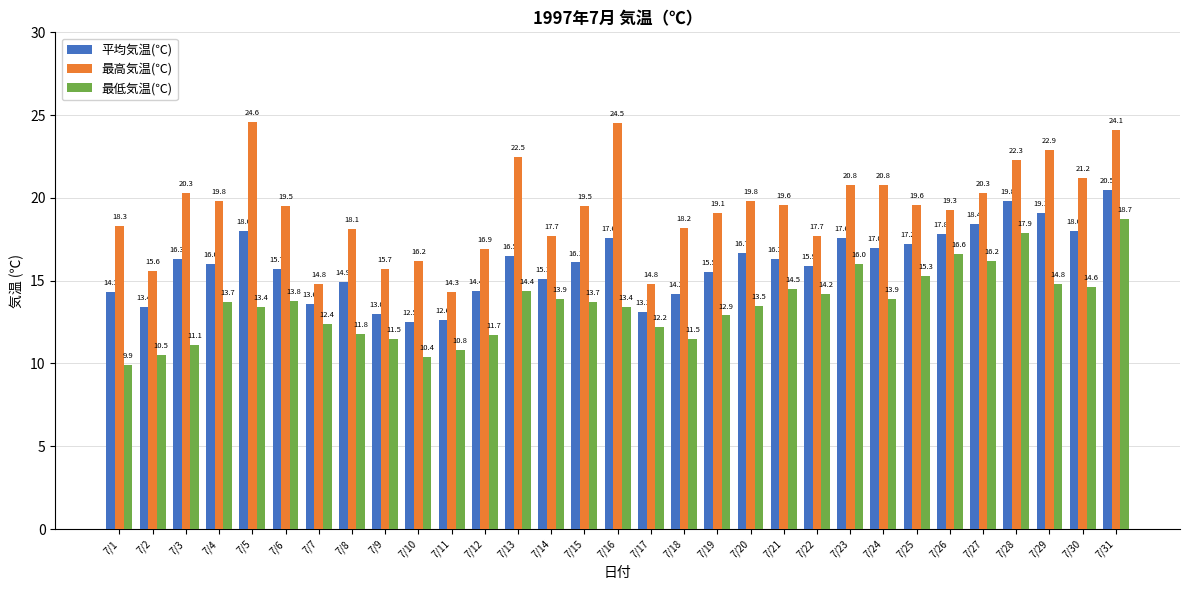

List the series in order of their overall mean, highest first.

最高気温(℃), 平均気温(℃), 最低気温(℃)